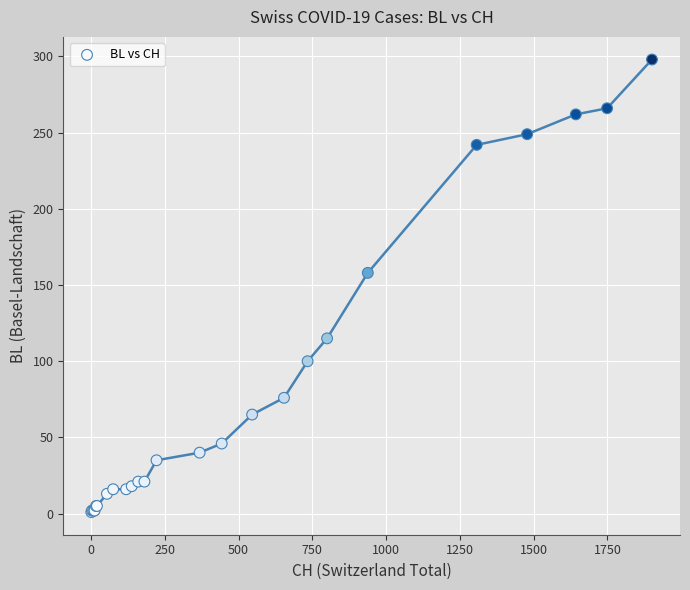

What Y value in the scatter plot is closest to 149?

158